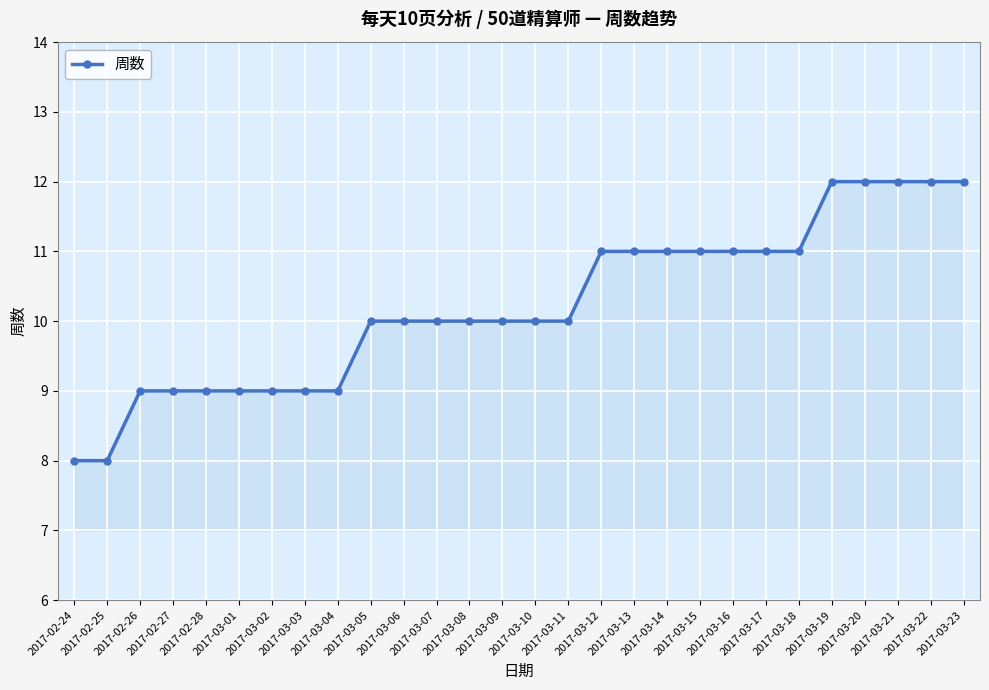

Count the values in the range 9 to 11.

21